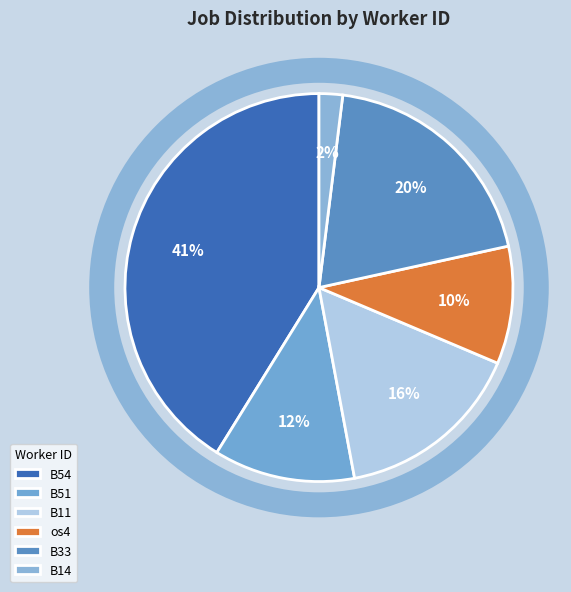

To the nearest percent, what is the average slice percentage?

17%